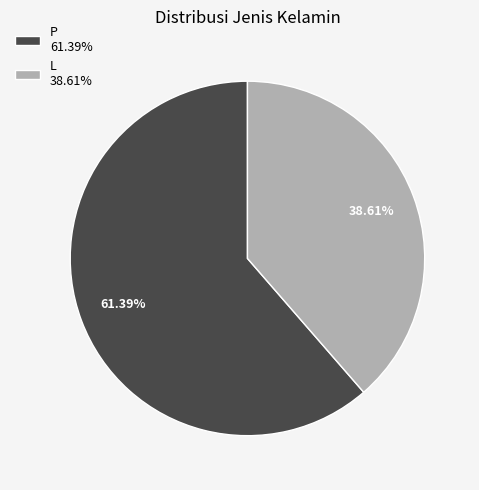

Count the number of slices in the pie.

2